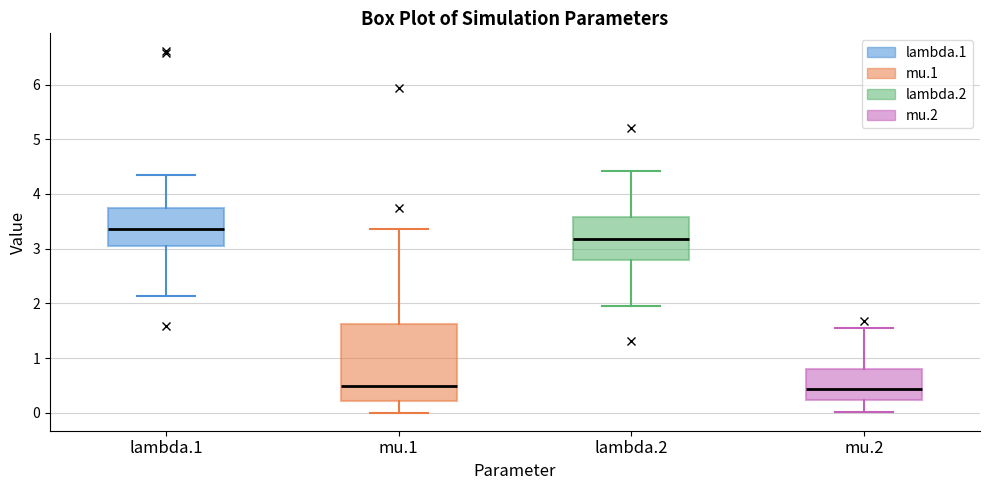

Reading left to right, read every box against the y-axis: the position of its median line, the range the box covers, and the ends of its whiskers. The values are not printed on the chart, so give them approximately, as read against the axis.

lambda.1: median 3.4, box 3.0 to 3.7, whiskers 2.1 to 4.3
mu.1: median 0.5, box 0.2 to 1.6, whiskers 0.0 to 3.4
lambda.2: median 3.2, box 2.8 to 3.6, whiskers 2.0 to 4.4
mu.2: median 0.4, box 0.2 to 0.8, whiskers 0.0 to 1.6